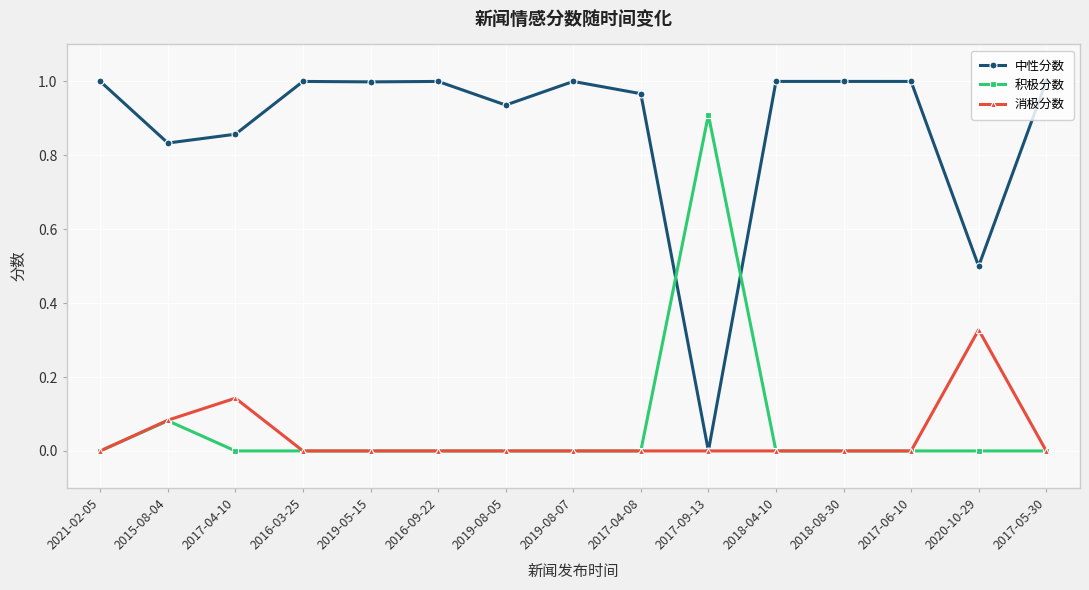

What are all the series names shown in the legend?

中性分数, 积极分数, 消极分数